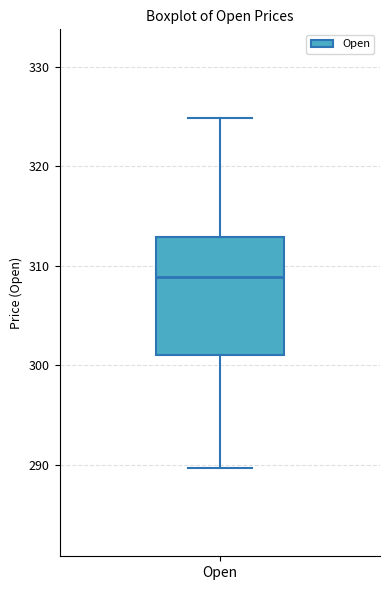

Where does the lower whisker of the box for Open end on the y-axis? The values are not printed on the chart, so give them approximately, as read against the axis.

290